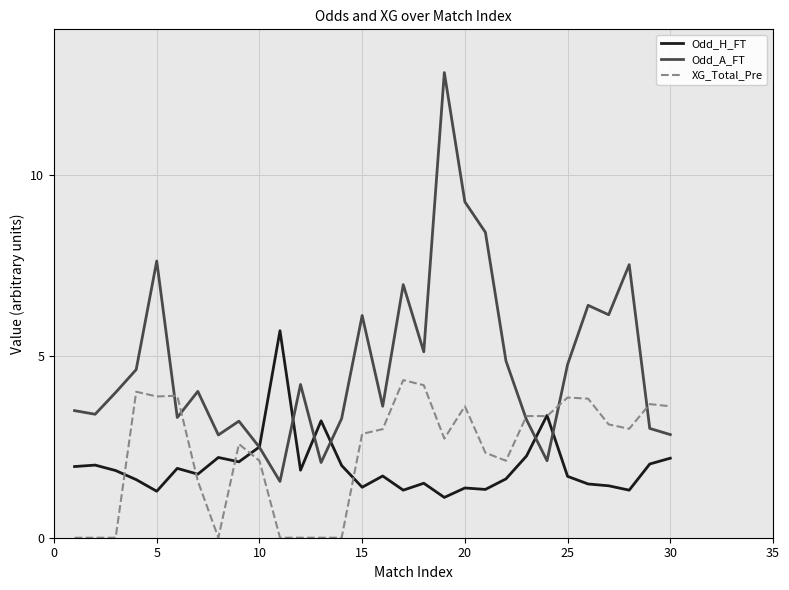

What is the greatest value displayed?

12.8